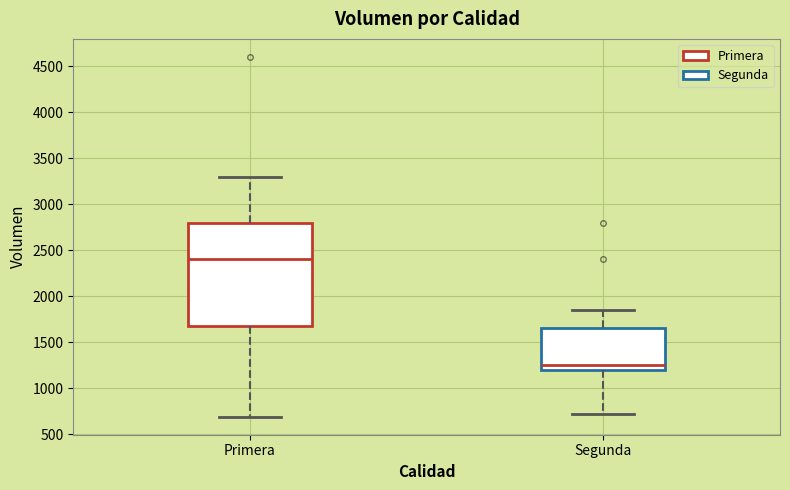

Reading left to right, transcribe this box plot: for each box, give where its median line is, the range the box spans, and where its two whiskers end, as read against the y-axis. The values are not printed on the chart, so give them approximately, as read against the axis.

Primera: median 2400, box 1650 to 2800, whiskers 700 to 3300
Segunda: median 1250, box 1200 to 1650, whiskers 700 to 1850